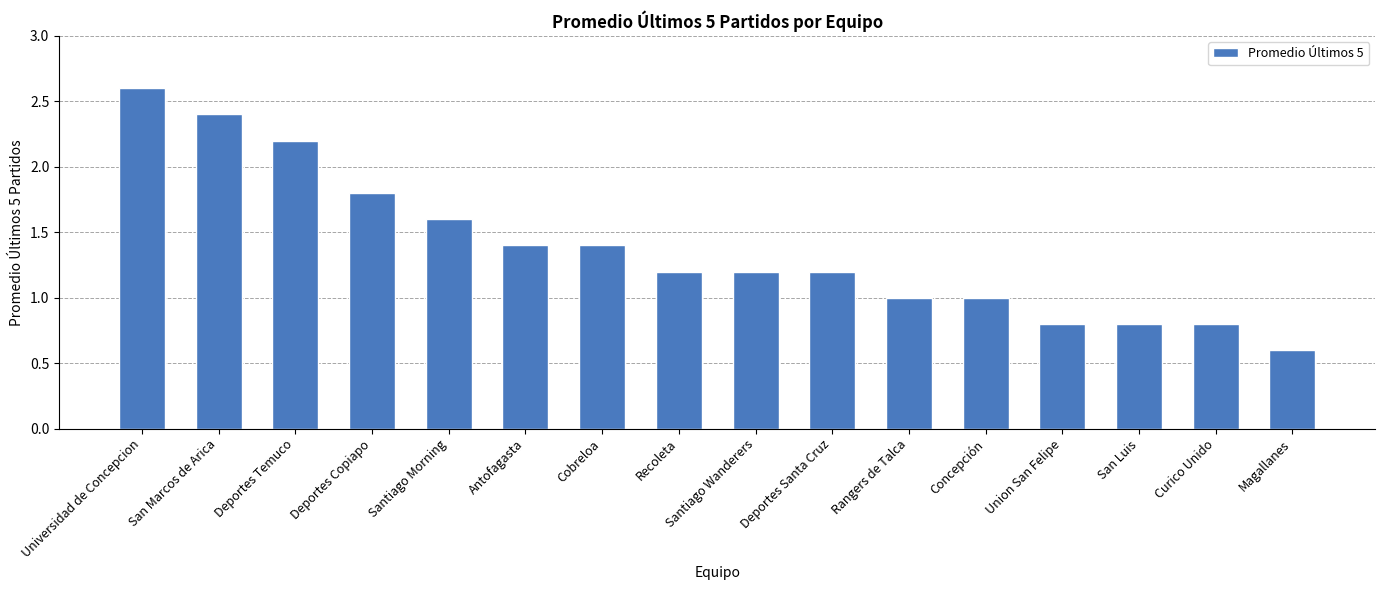

What is the label of the 2nd bar from the left?

San Marcos de Arica